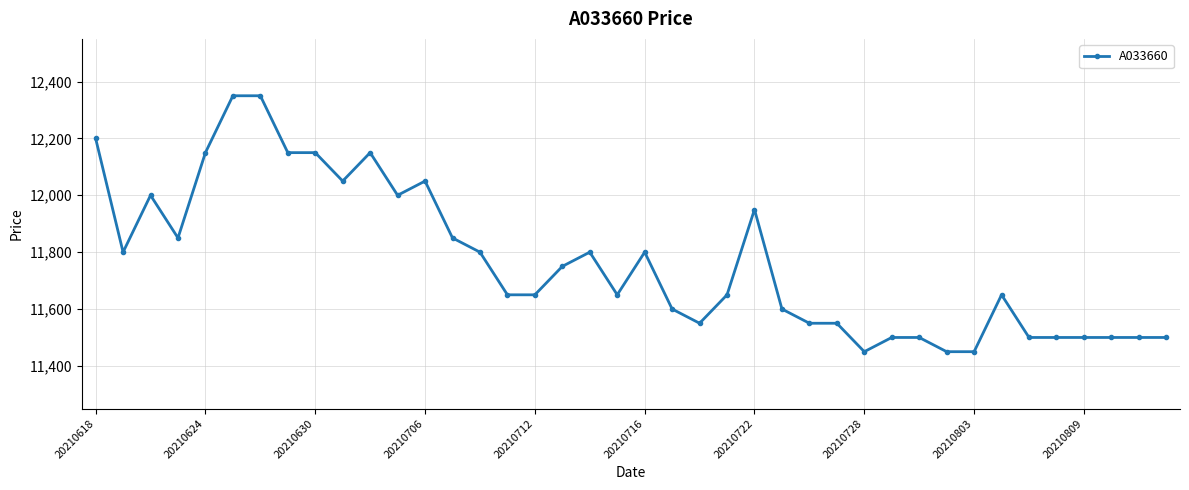

What is the maximum value shown in the chart?

12350